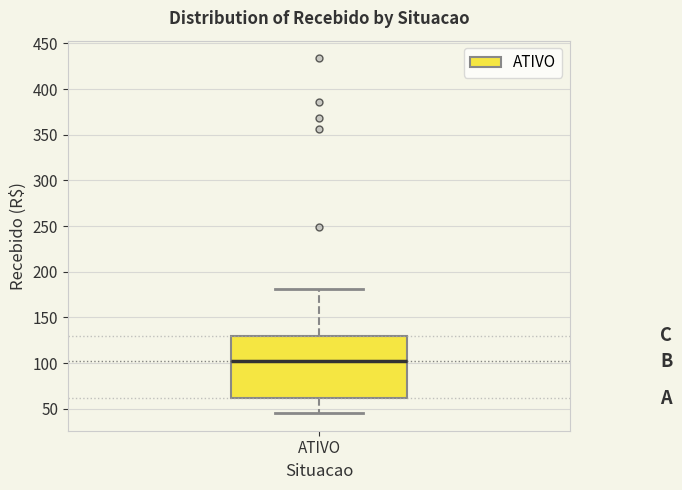

Where is the upper edge of the box for ATIVO on the y-axis? The values are not printed on the chart, so give them approximately, as read against the axis.

130